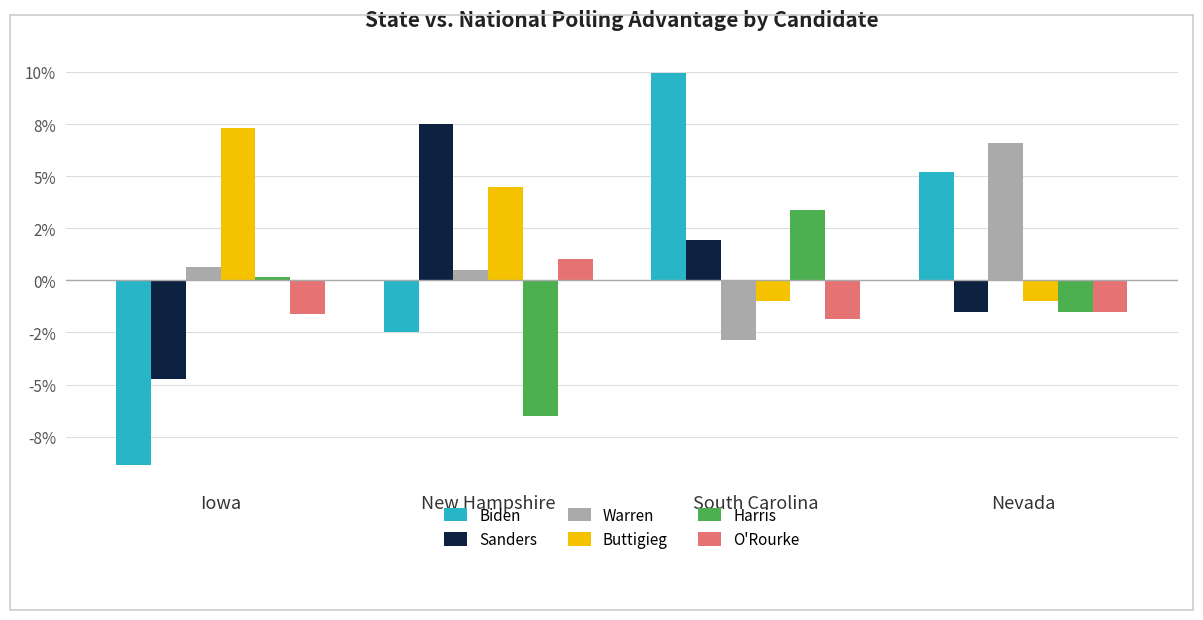

List the series in order of their peak value, lowest first.

O'Rourke, Harris, Warren, Buttigieg, Sanders, Biden